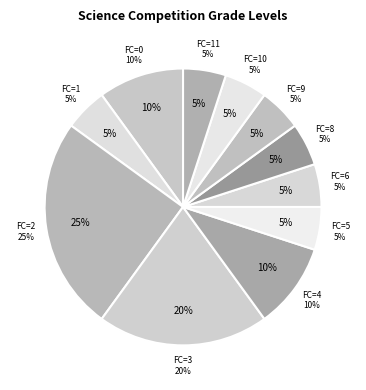

How many segments does this pie chart have?

11